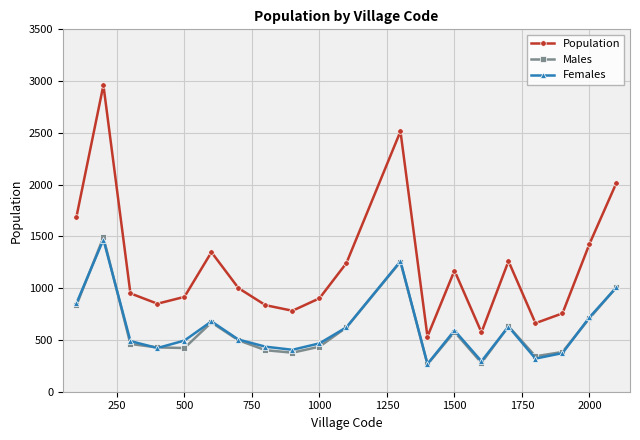

Count the number of data series in this chart.

3